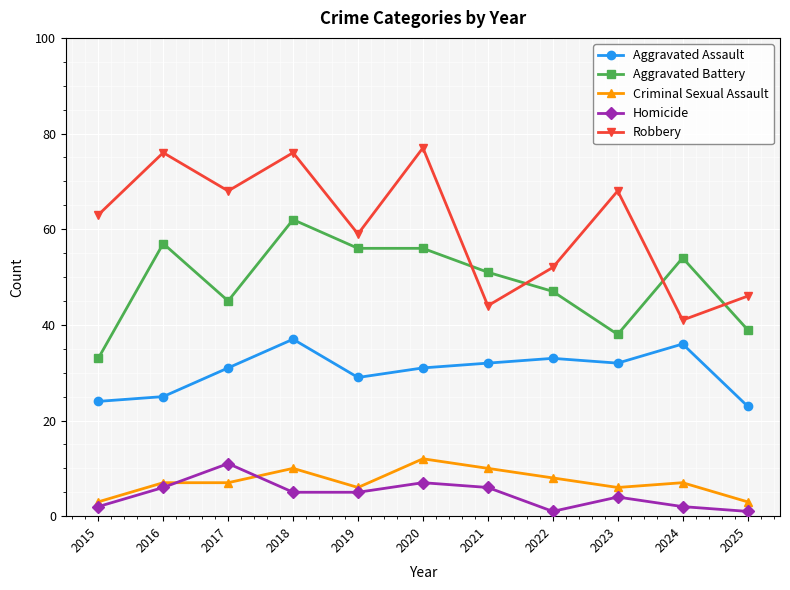

The Aggravated Battery series shows 62 at 2018. True or false?

True